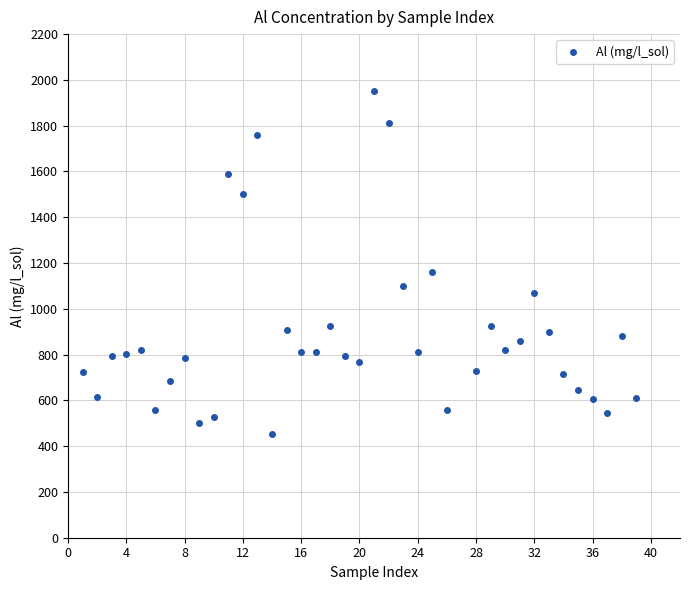

What is the range of X values (max minus min)?

38